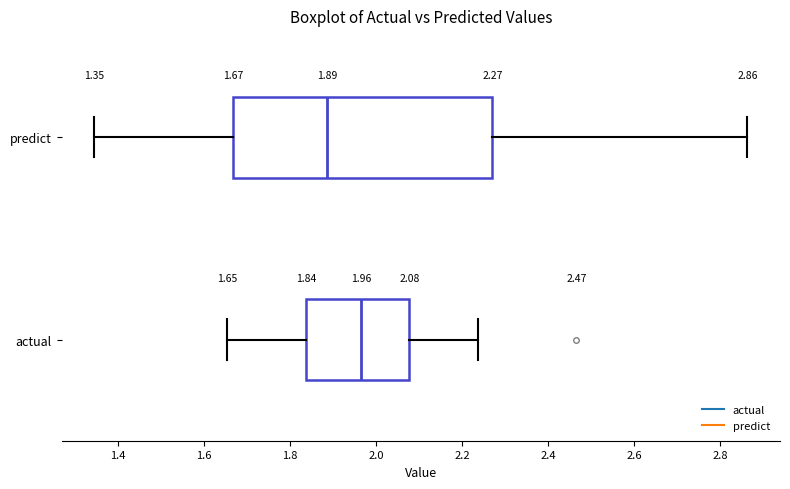

Comparing the boxes themselves (not the whiskers), which one is the widest?

predict